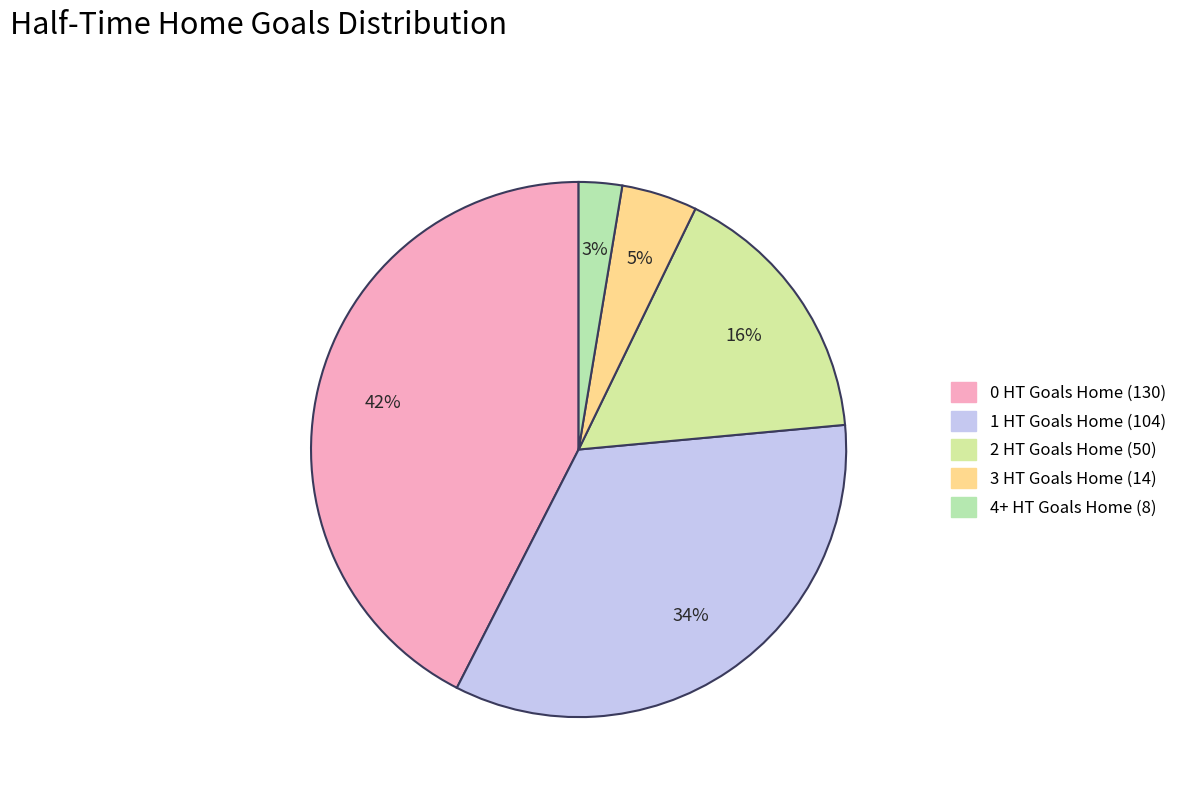

The 2 HT Goals Home (50) slice represents 16% of the pie. True or false?

True